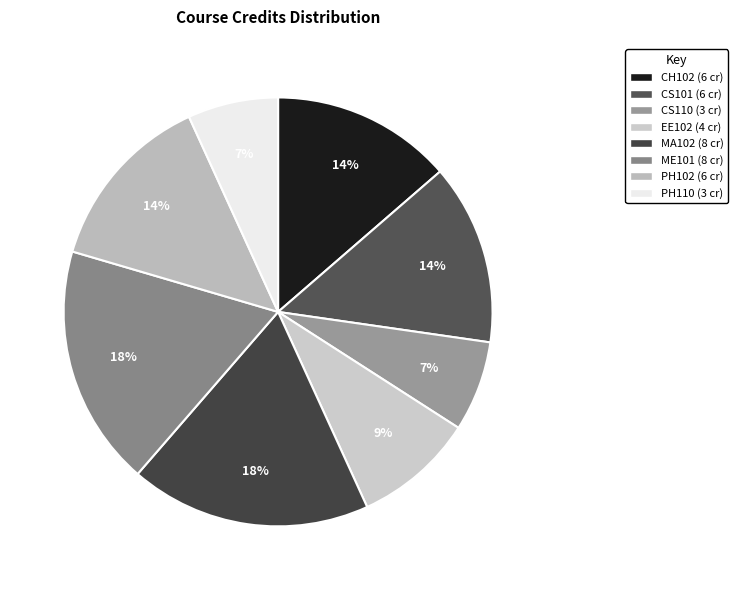

Does CH102 account for over 50% of the chart?

No